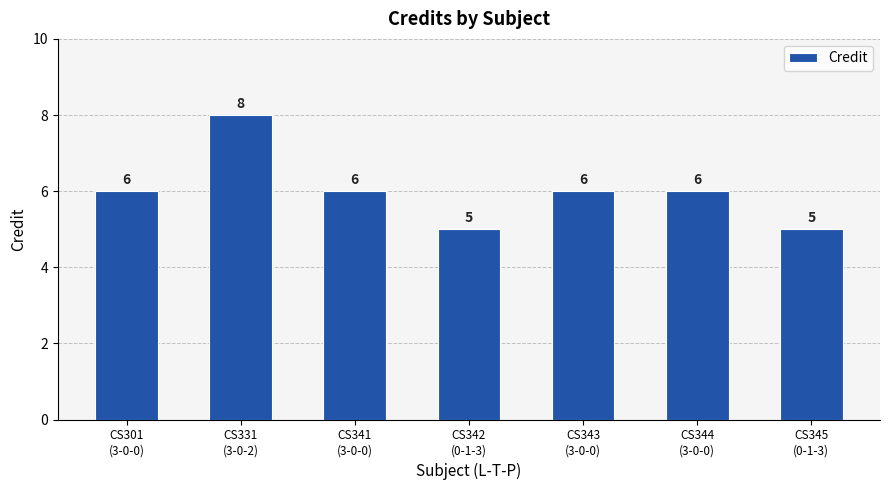

What position from the left is CS343
(3-0-0)?

5